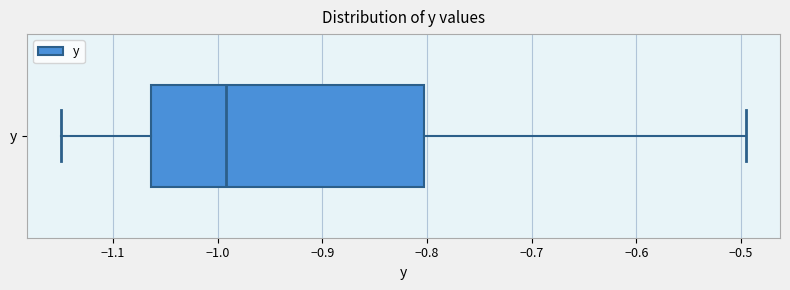

Read this box plot against the x-axis: the position of the median line, the range covered by the box, and the ends of both whiskers. The values are not printed on the chart, so give them approximately, as read against the axis.

median -0.99, box -1.06 to -0.80, whiskers -1.15 to -0.50